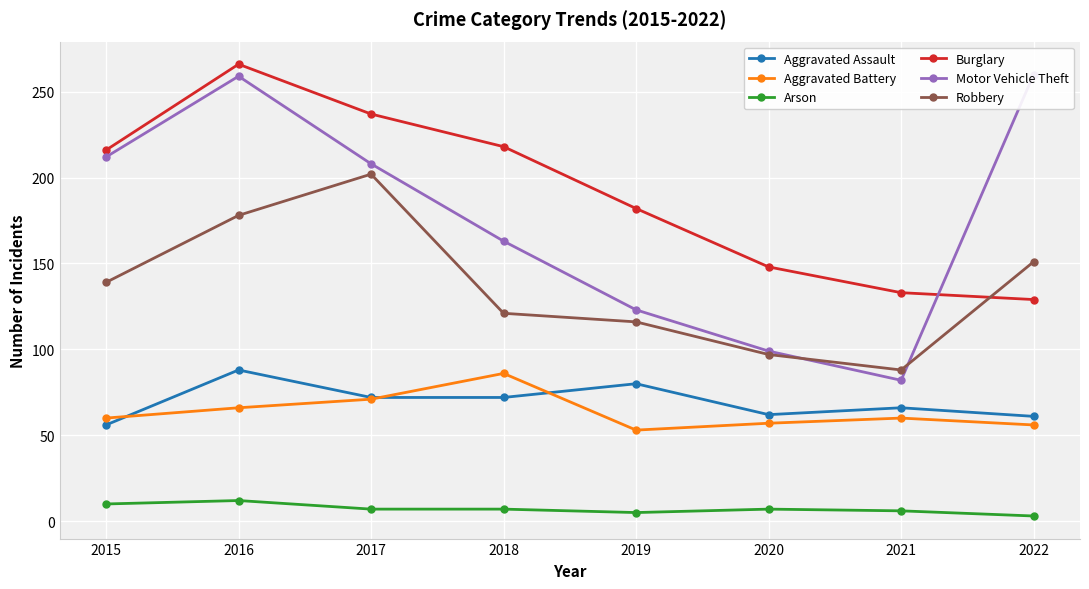

True or false: Motor Vehicle Theft has more than 1 points higher than both neighbors.

False